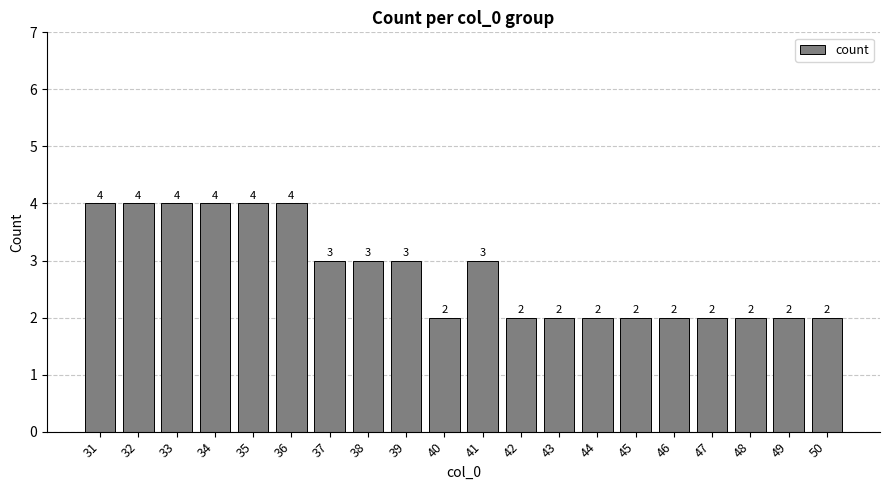

How many values are between 2 and 4?

20